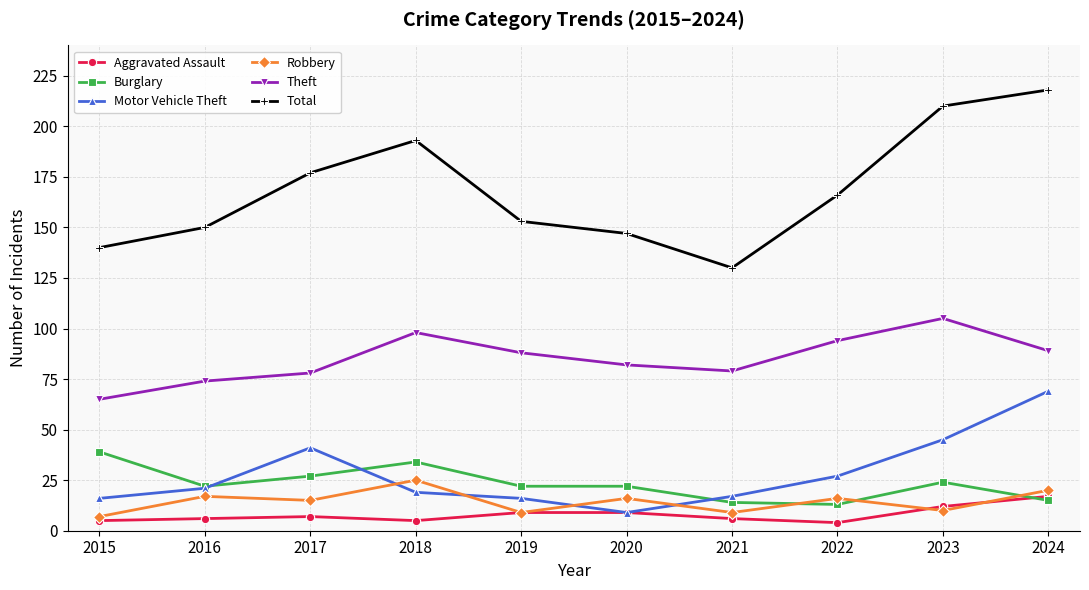

True or false: Burglary has more than 1 interior local peaks.

True